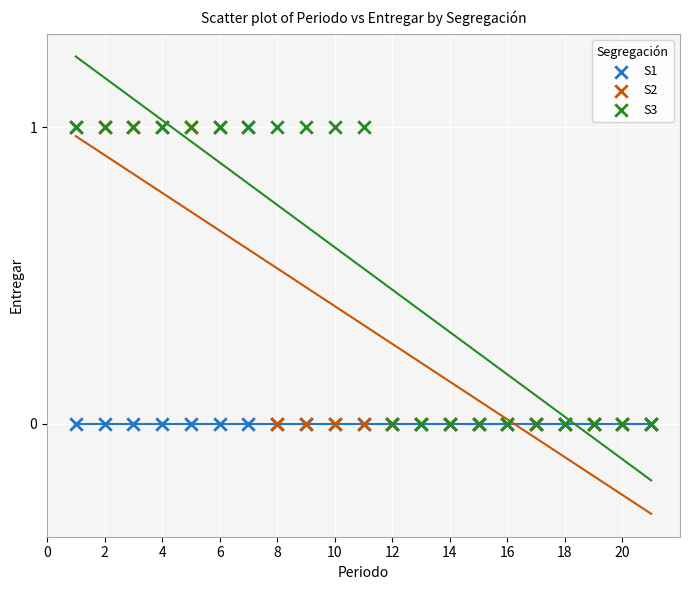

What are all the series names shown in the legend?

S1, S2, S3